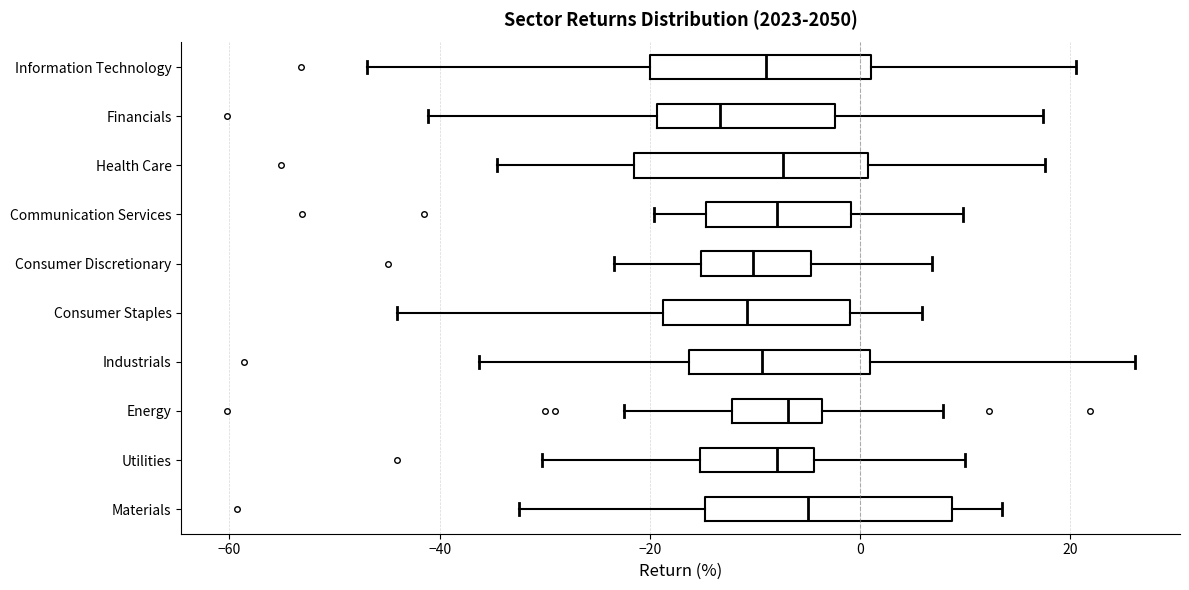

Where is the left edge of the box for Communication Services on the x-axis? The values are not printed on the chart, so give them approximately, as read against the axis.

-14